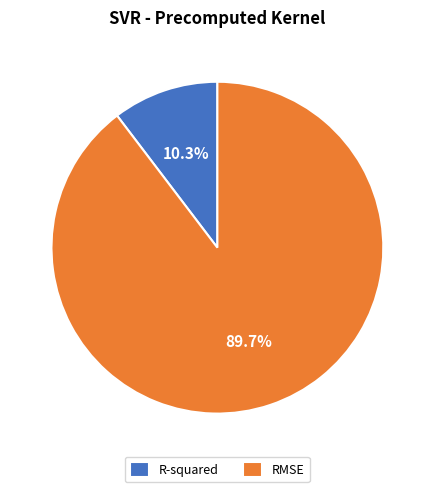

Which category has the smallest portion of the pie?

R-squared